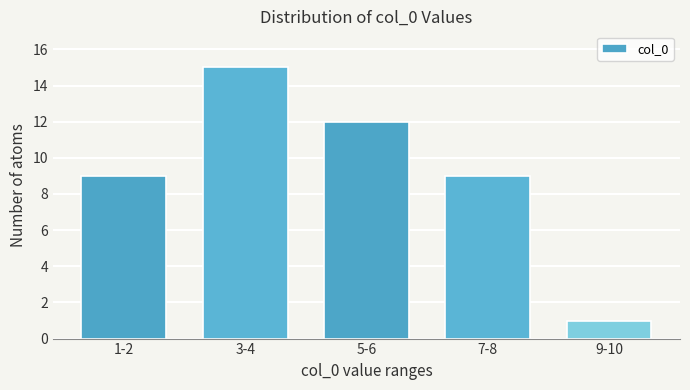

Reading left to right, extract all data points from this chart.

1-2=9	3-4=15	5-6=12	7-8=9	9-10=1